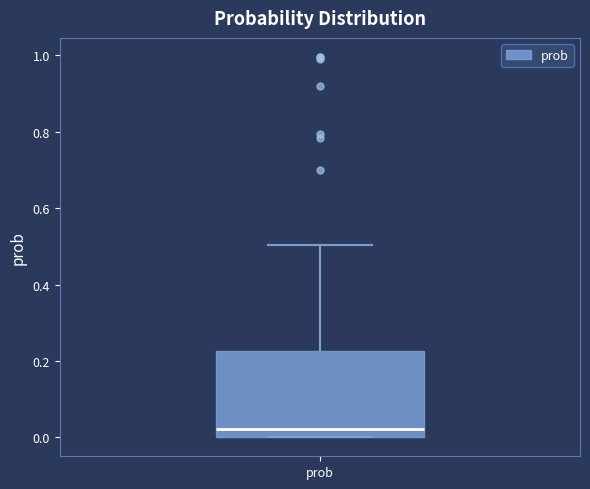

Where is the upper edge of the box for prob on the y-axis? The values are not printed on the chart, so give them approximately, as read against the axis.

0.22